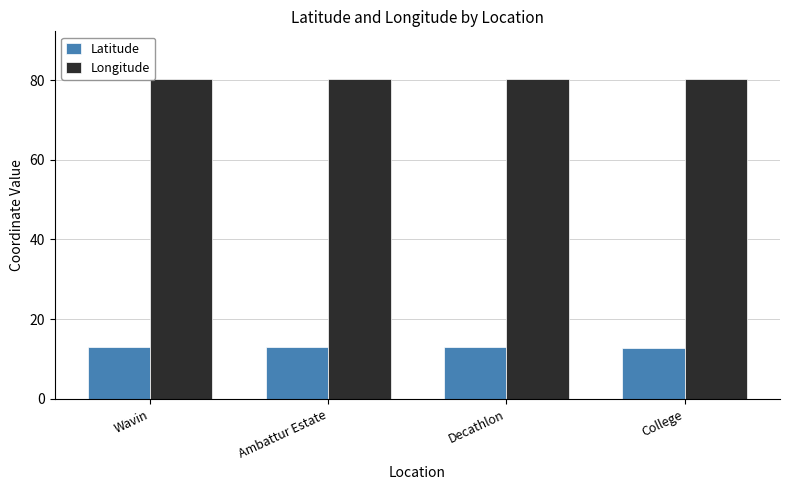

What is the highest value of the Latitude series?

13.1